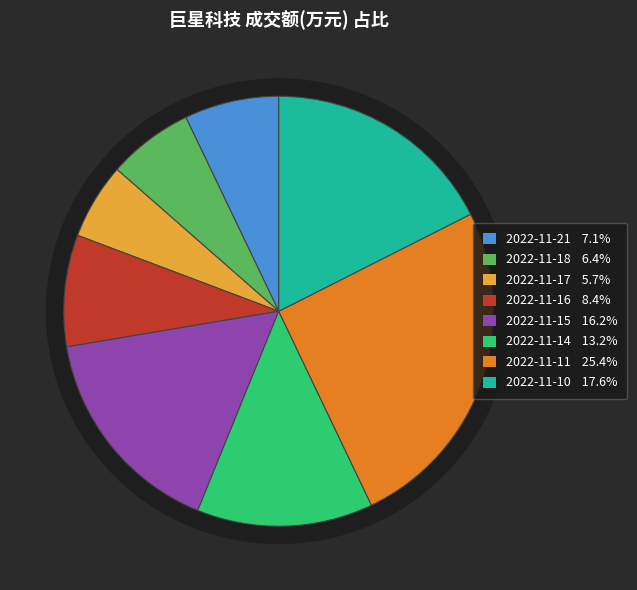

Count the number of slices in the pie.

8